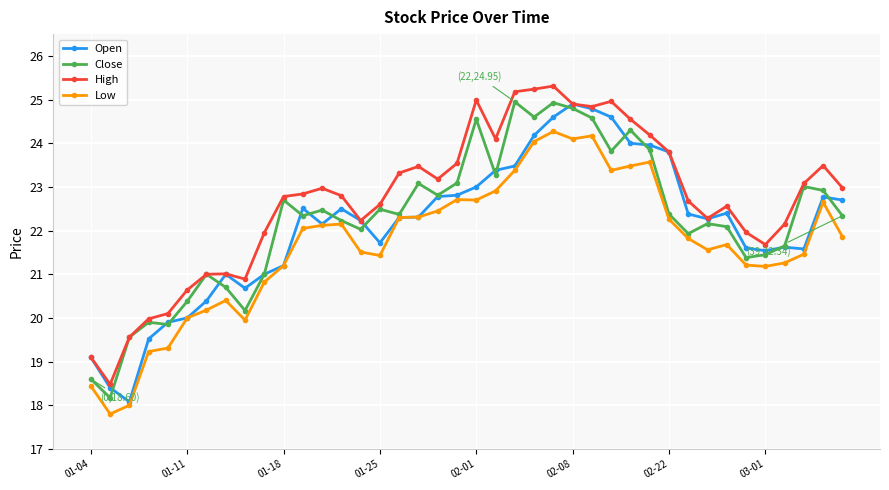

What is the smallest value displayed?

17.8